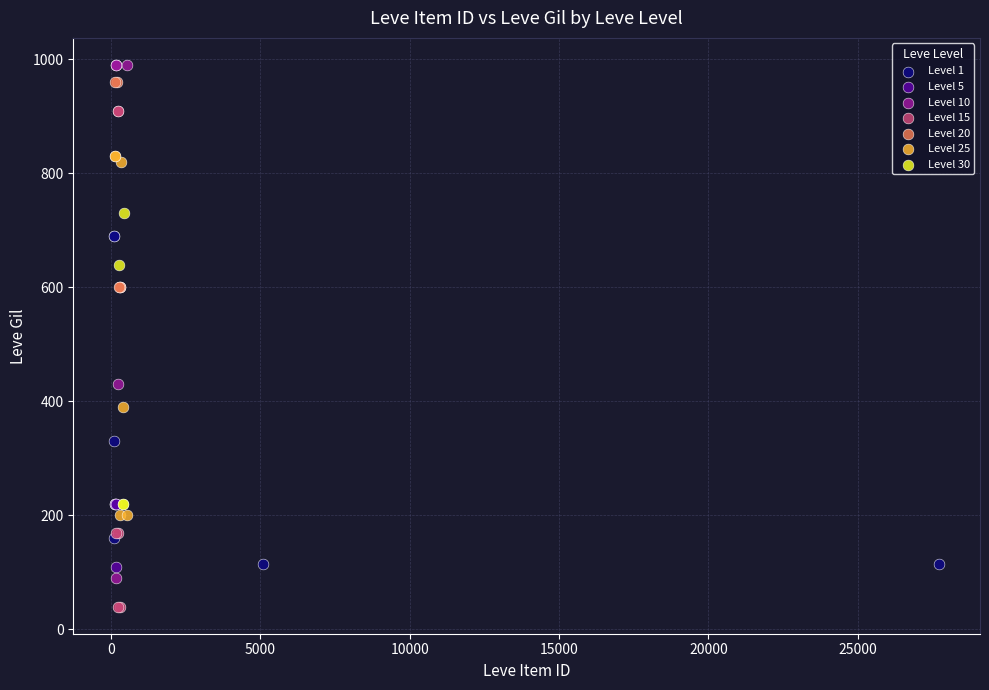

Which series reaches the minimum Y coordinate?

Level 15